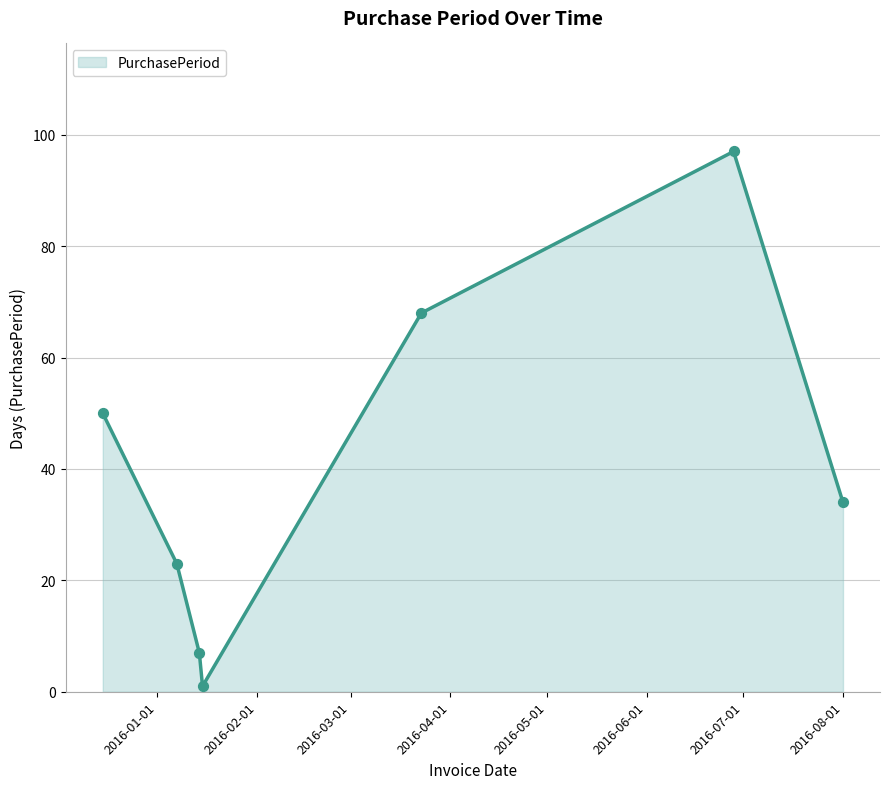

What is the difference between the second highest and minimum values?

67